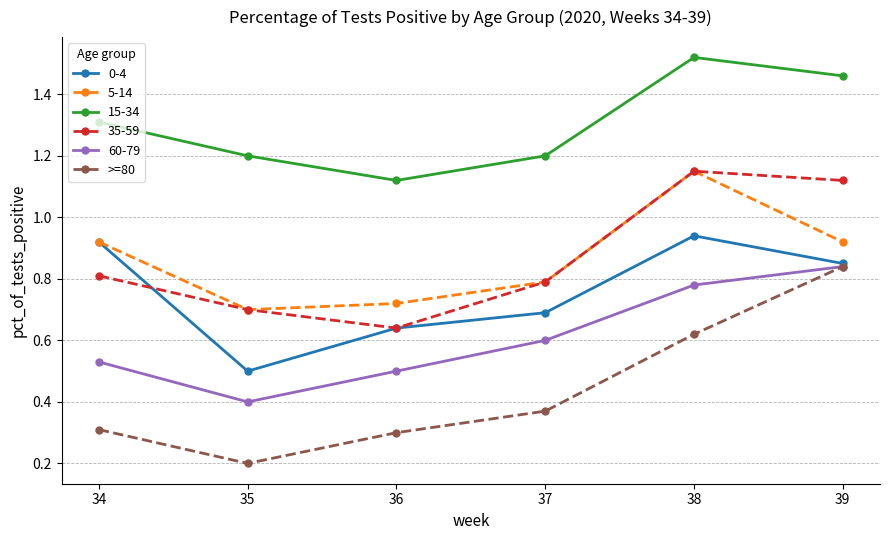

At which category does the chart reach its minimum across all series?

35